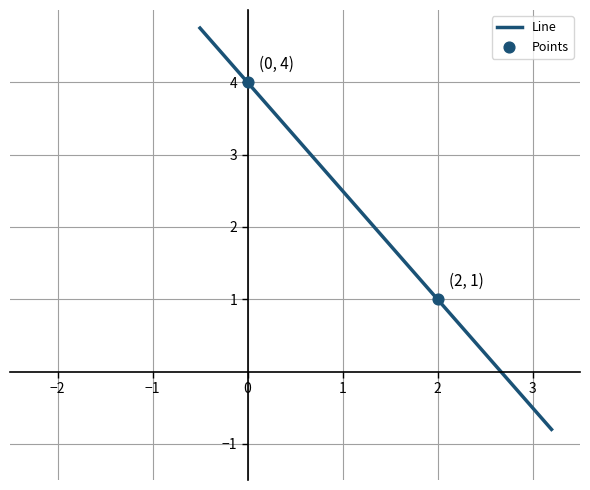

List the coordinates of all points as (X, Y) pairs, reading left to right.

(0, 4)  (2, 1)